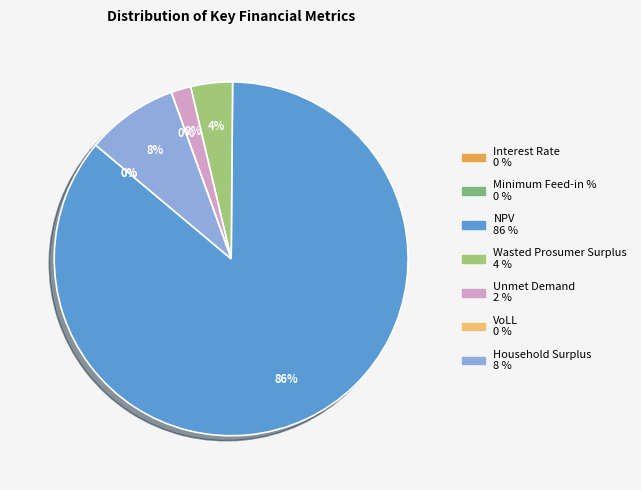

Which slice represents more than half of the pie?

NPV